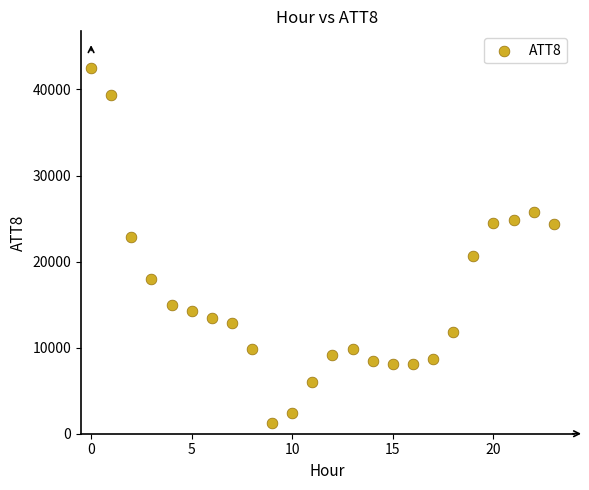

What is the range of Y values (max minus min)?

41200